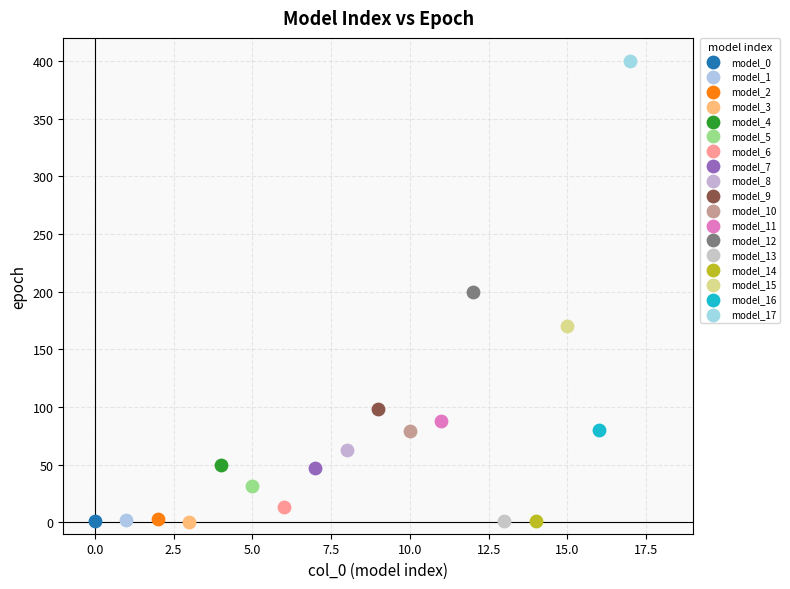

What are all the series names shown in the legend?

model_0, model_1, model_2, model_3, model_4, model_5, model_6, model_7, model_8, model_9, model_10, model_11, model_12, model_13, model_14, model_15, model_16, model_17